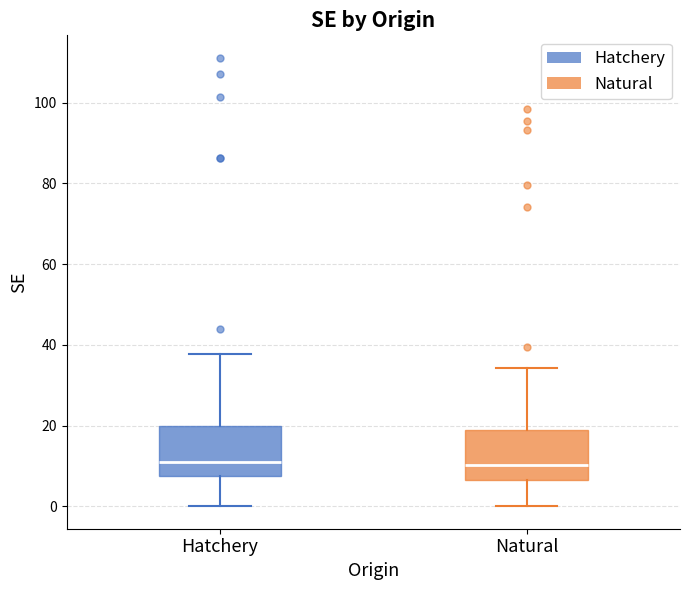

Reading left to right, read every box against the y-axis: the position of its median line, the range the box covers, and the ends of its whiskers. The values are not printed on the chart, so give them approximately, as read against the axis.

Hatchery: median 12, box 8 to 20, whiskers 0 to 38
Natural: median 10, box 6 to 18, whiskers 0 to 34